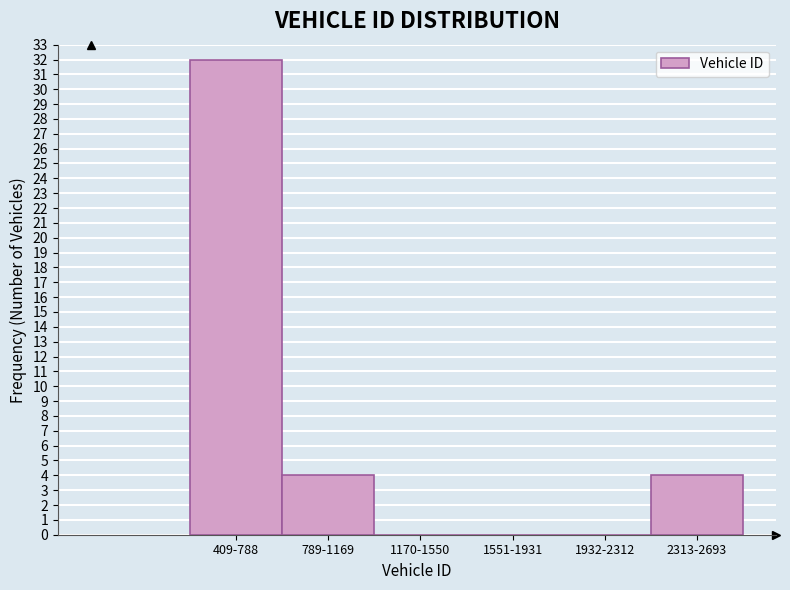

Reading right to left, transcribe all the data shown in this chart.

2313-2693=4	1932-2312=0	1551-1931=0	1170-1550=0	789-1169=4	409-788=32